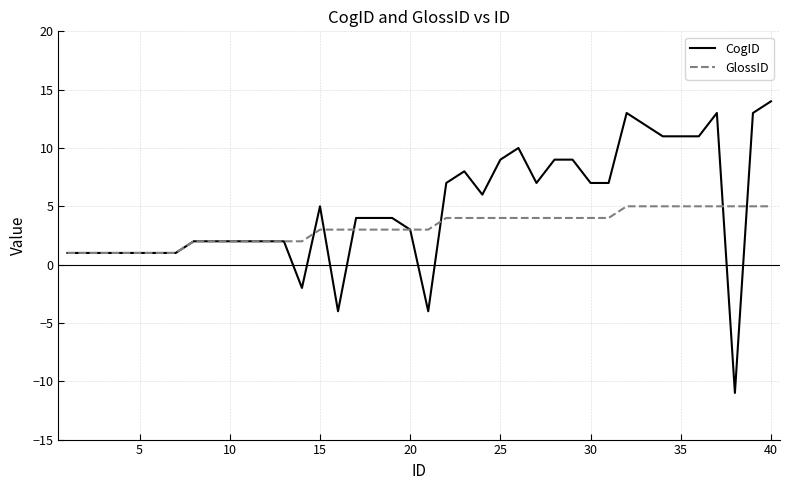

What is the highest value of the CogID series?

14